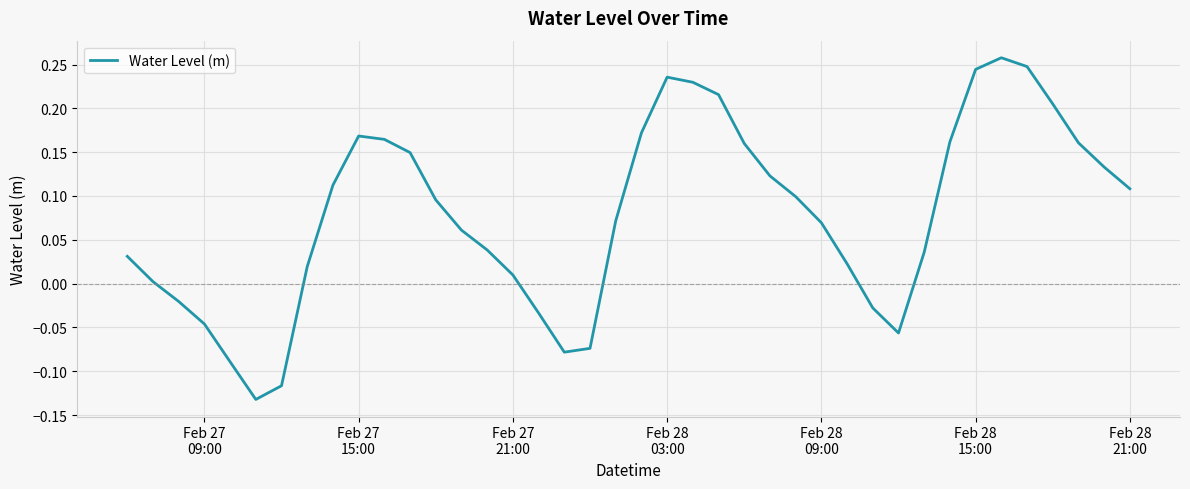

What is the difference between the maximum and minimum values?

0.4